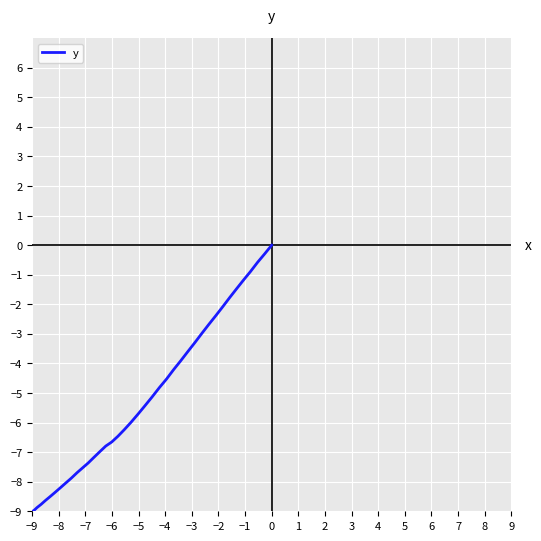

What is the smallest value displayed?

-9.0